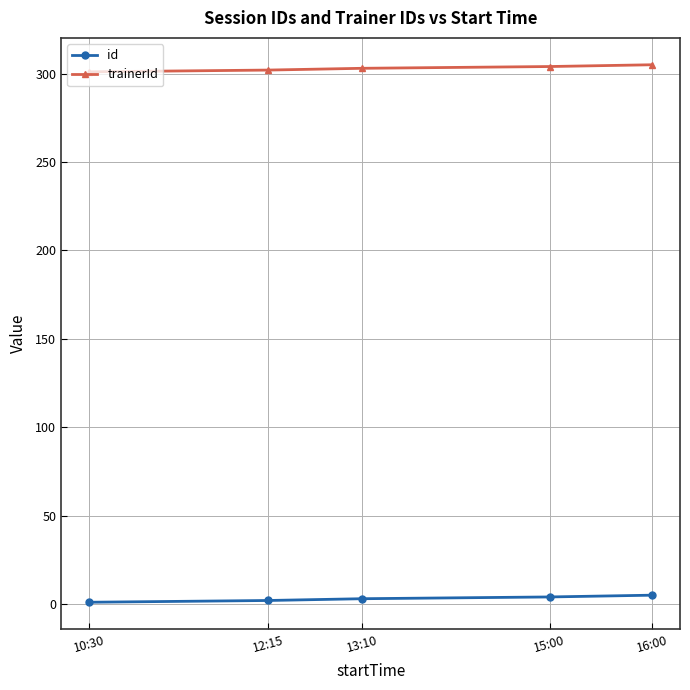

At how many categories does at least one series exceed 235?

5